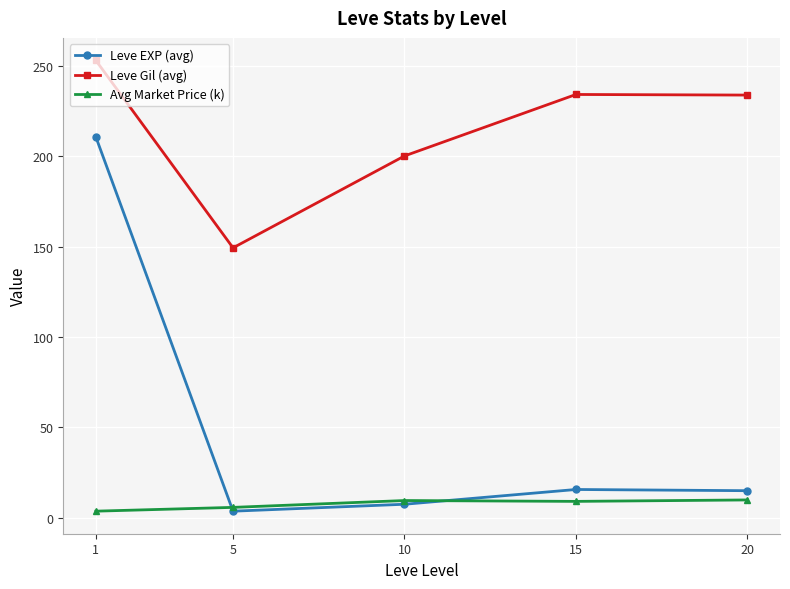

How many lines are shown in the chart?

3